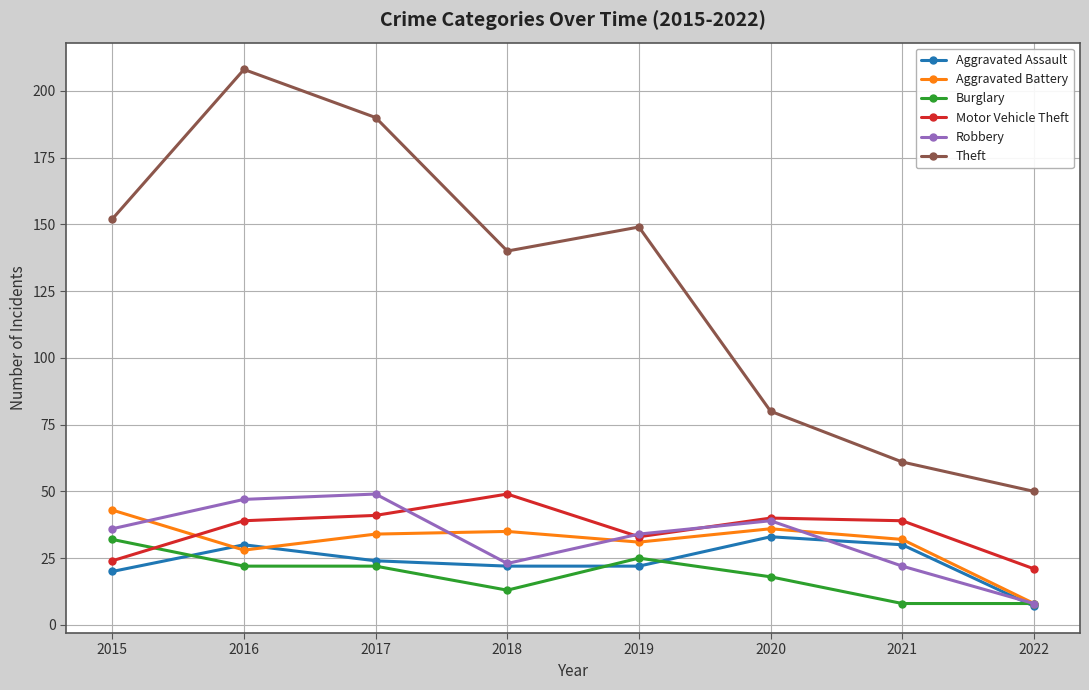

Reading right to left, list all the values displayed in this chart.

Aggravated Assault: 7	30	33	22	22	24	30	20
Aggravated Battery: 8	32	36	31	35	34	28	43
Burglary: 8	8	18	25	13	22	22	32
Motor Vehicle Theft: 21	39	40	33	49	41	39	24
Robbery: 8	22	39	34	23	49	47	36
Theft: 50	61	80	149	140	190	208	152